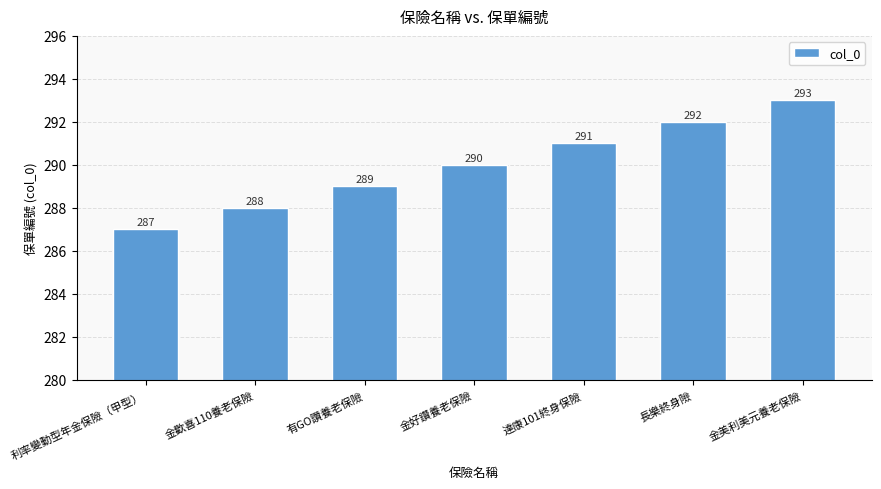

What is the label of the 6th bar from the right?

金歡喜110養老保險